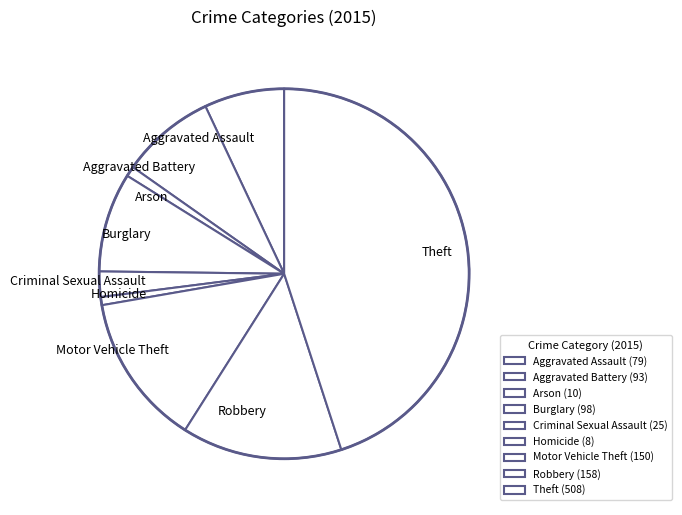

Is it true that Burglary is 9% of the pie?

True